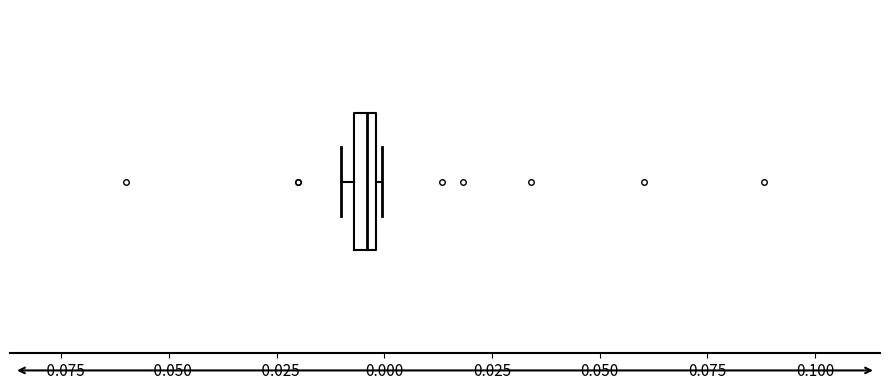

Where is the left edge of the box on the x-axis? The values are not printed on the chart, so give them approximately, as read against the axis.

-0.005